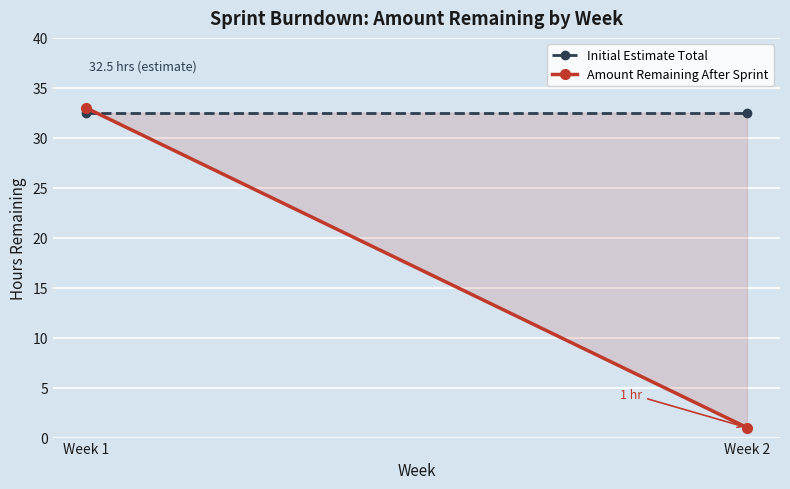

Which series has the largest total across all categories?

Initial Estimate Total